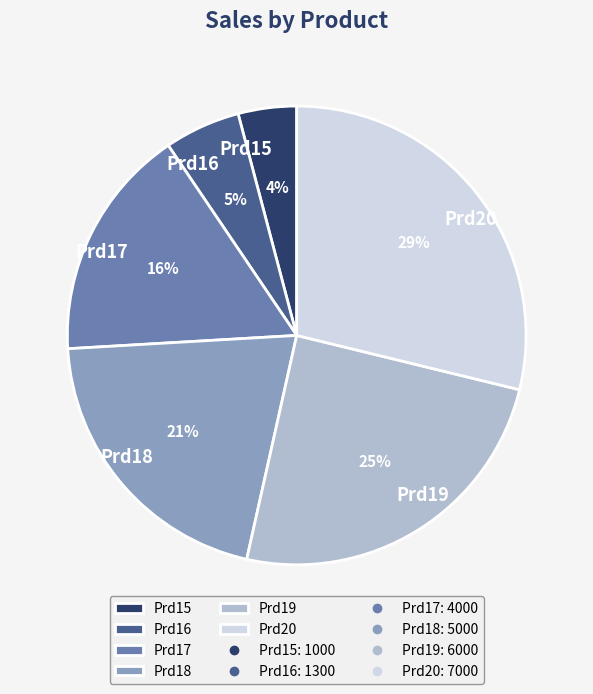

Does any single category account for the majority?

No